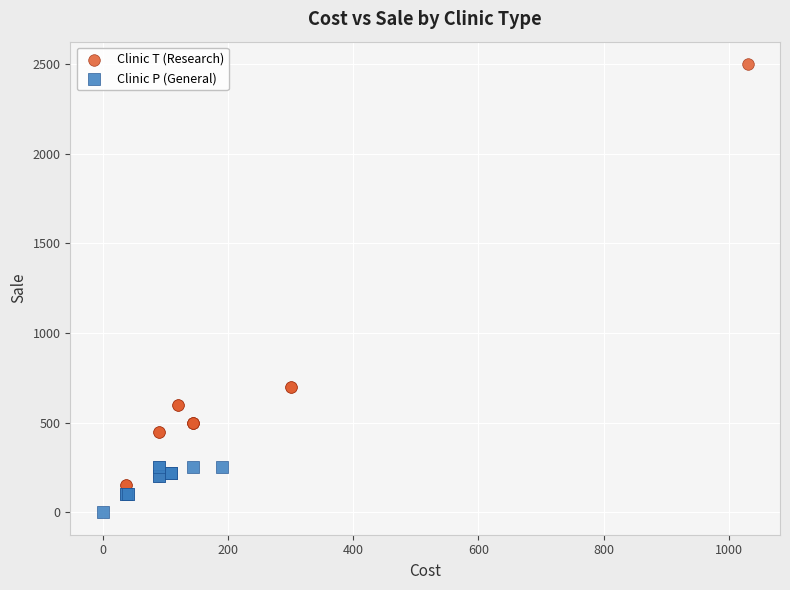

Which series contains the highest Y value?

Clinic T (Research)